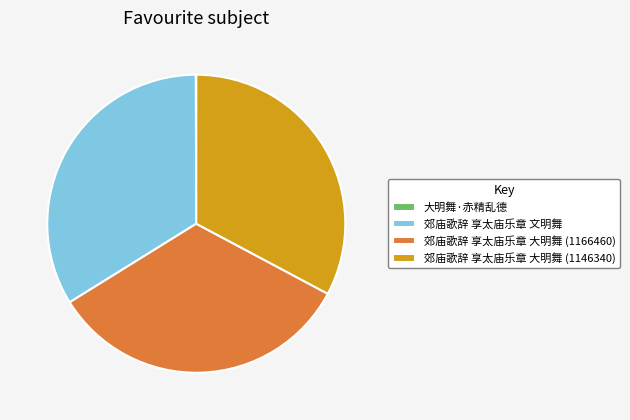

Does 郊庙歌辞 享太庙乐章 大明舞 (1166460) account for over 50% of the chart?

No